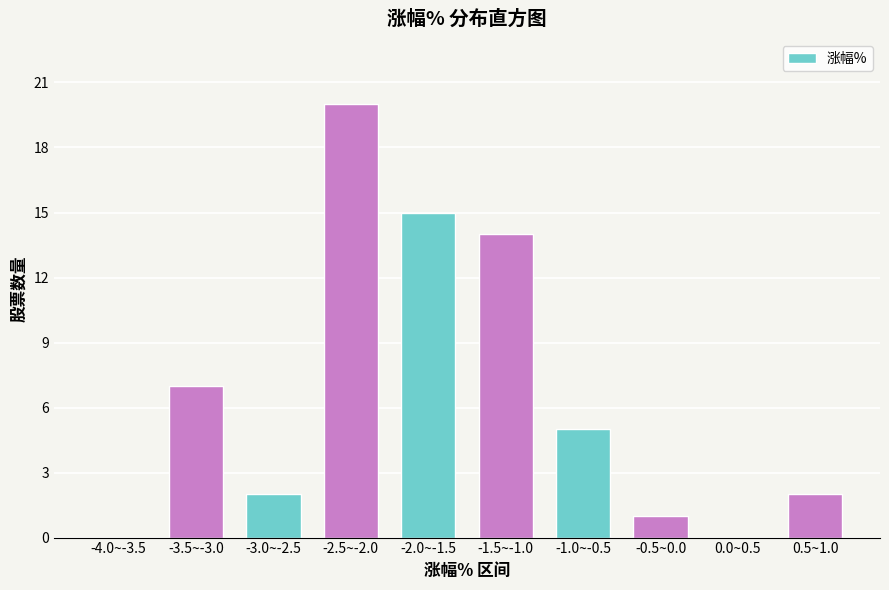

Reading left to right, list all the values displayed in this chart.

-4.0~-3.5=0	-3.5~-3.0=7	-3.0~-2.5=2	-2.5~-2.0=20	-2.0~-1.5=15	-1.5~-1.0=14	-1.0~-0.5=5	-0.5~0.0=1	0.0~0.5=0	0.5~1.0=2